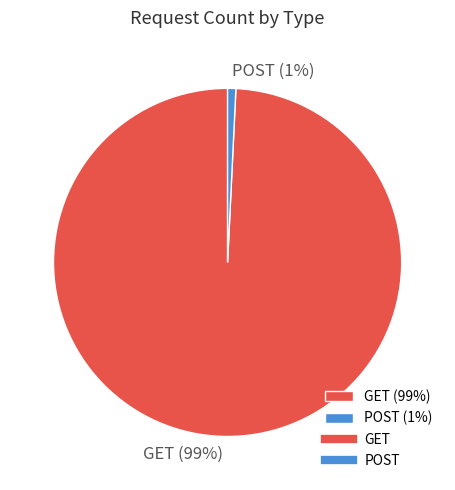

What percentage is the GET slice, to the nearest percent?

99%